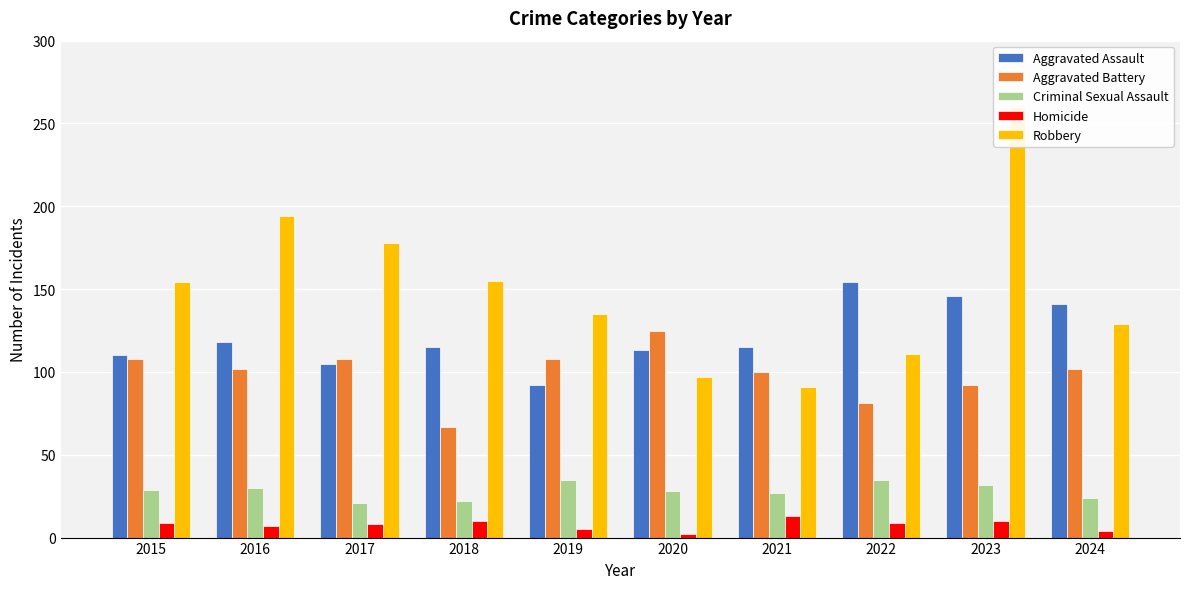

Are the bars horizontal?

No